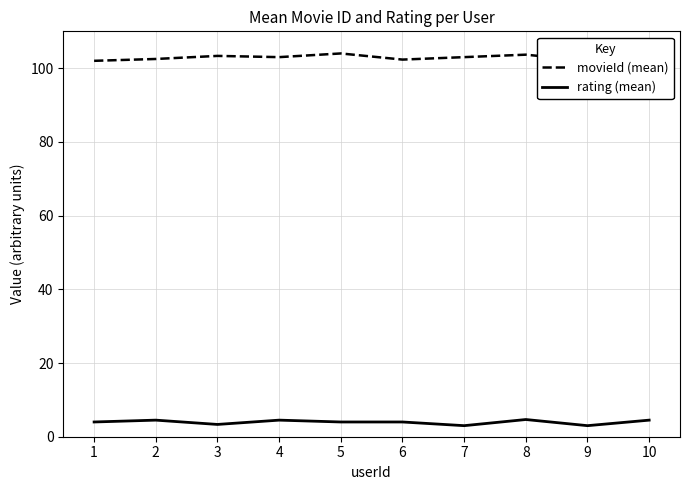

What is the spread (max minus min) of values at 1?

98.0